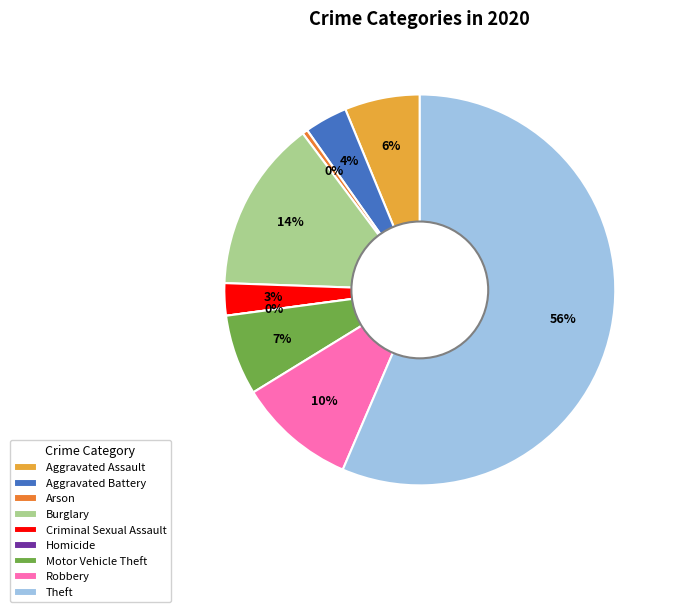

Rank the categories by value from highest to lowest.

Theft, Burglary, Robbery, Motor Vehicle Theft, Aggravated Assault, Aggravated Battery, Criminal Sexual Assault, Arson, Homicide